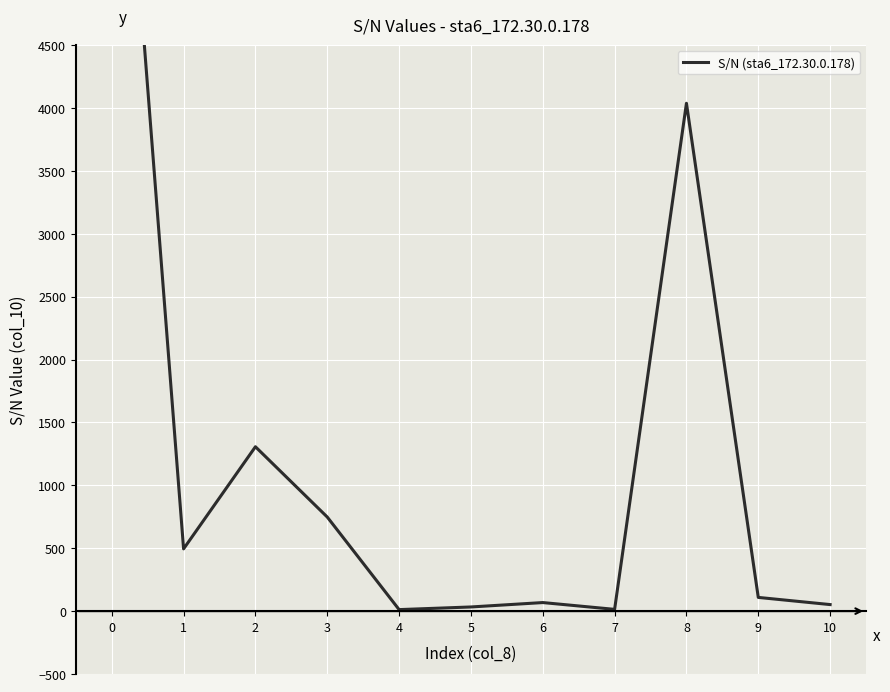

What is the value of the 11th point from the left?

52